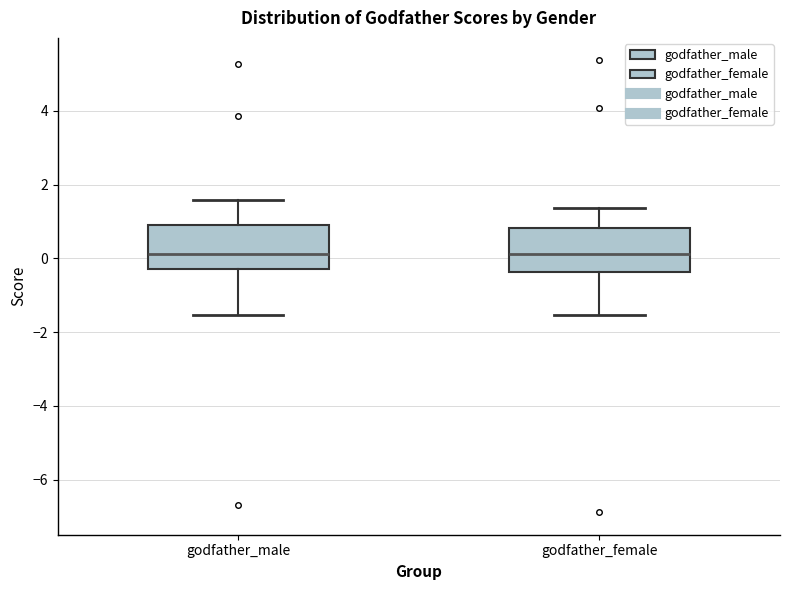

Where is the lower edge of the box for godfather_female on the y-axis? The values are not printed on the chart, so give them approximately, as read against the axis.

-0.4